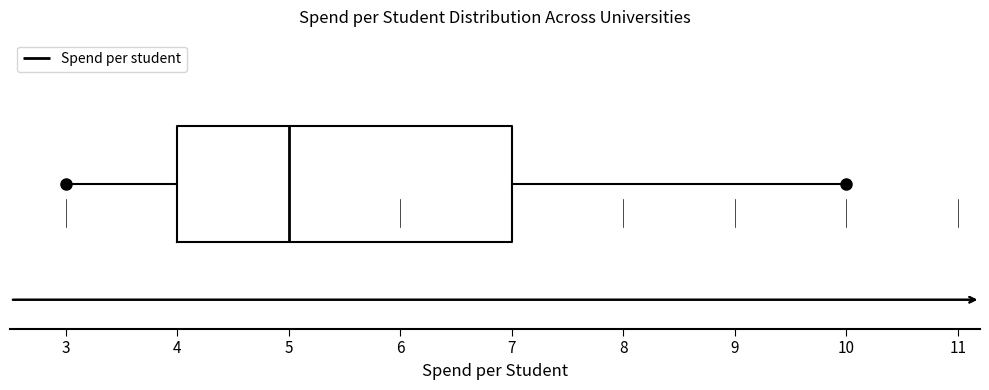

Where is the right edge of the box on the x-axis? The values are not printed on the chart, so give them approximately, as read against the axis.

7